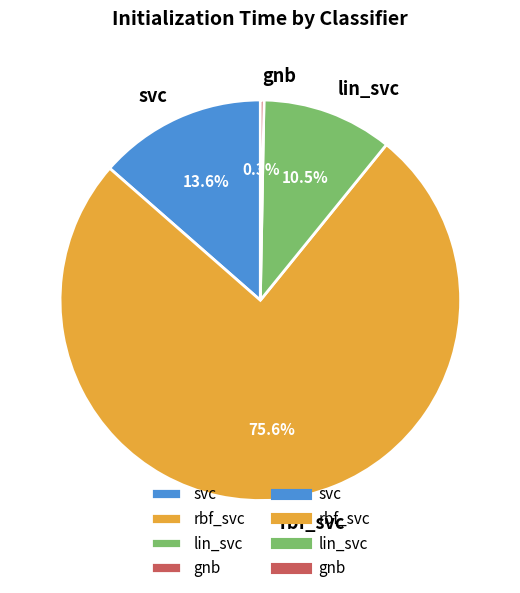

Which category has the biggest portion of the pie?

rbf_svc